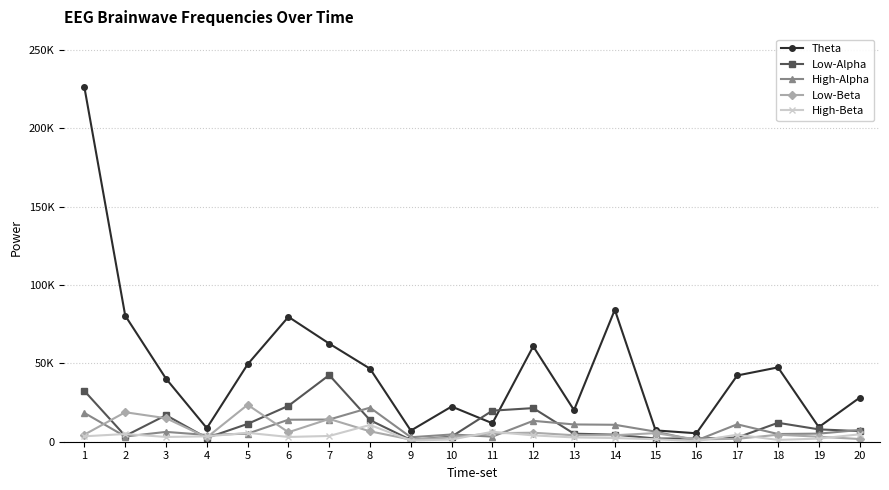

Is this an area chart (filled region under the line)?

No